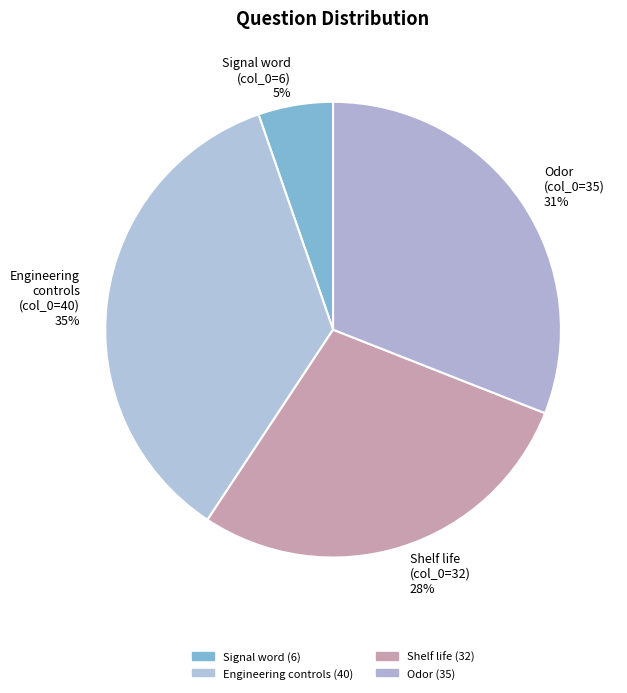

What is the smallest slice in the pie chart?

Signal word (6)